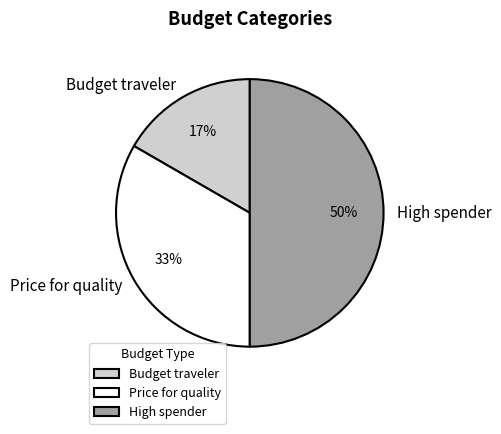

True or false: High spender accounts for 50% of the total.

True